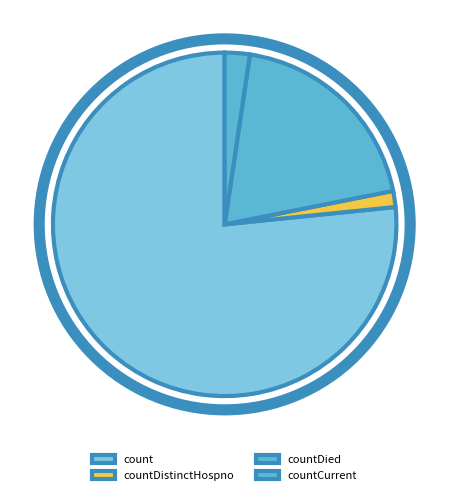

How many slices are in this pie chart?

4